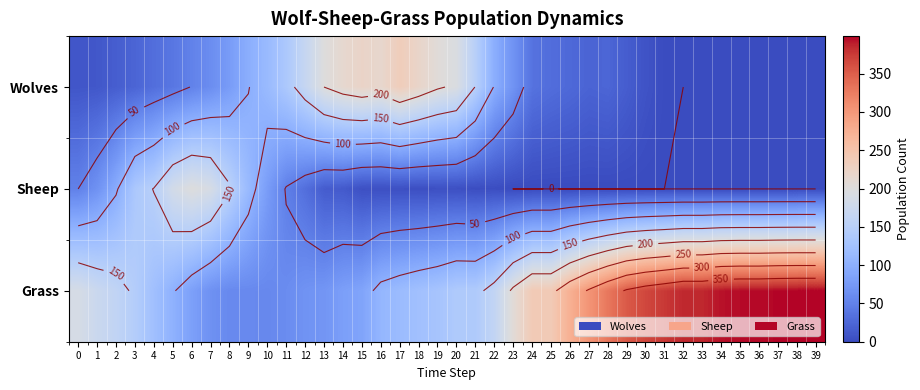

The Sheep series shows 22 at 1. True or false?

False